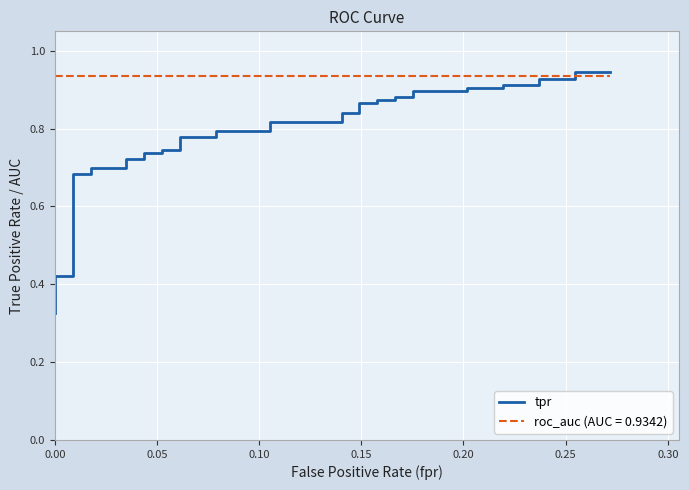

How many data points does each series have?

40